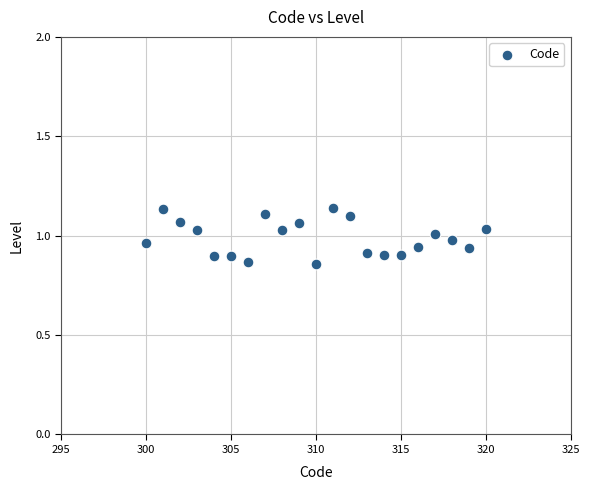

What is the range of Y values (max minus min)?

0.3